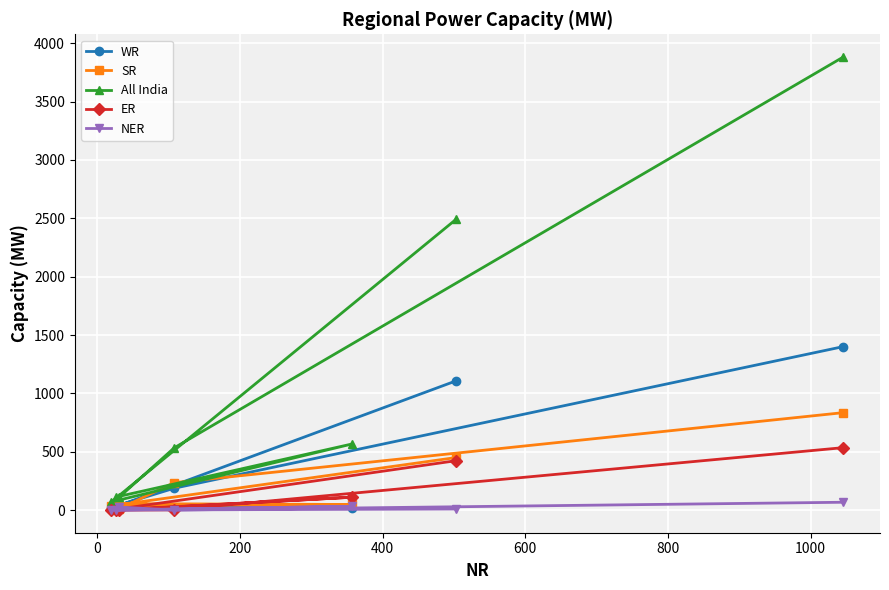

After their last crossing, which series has the higher values: ER or SR?

SR